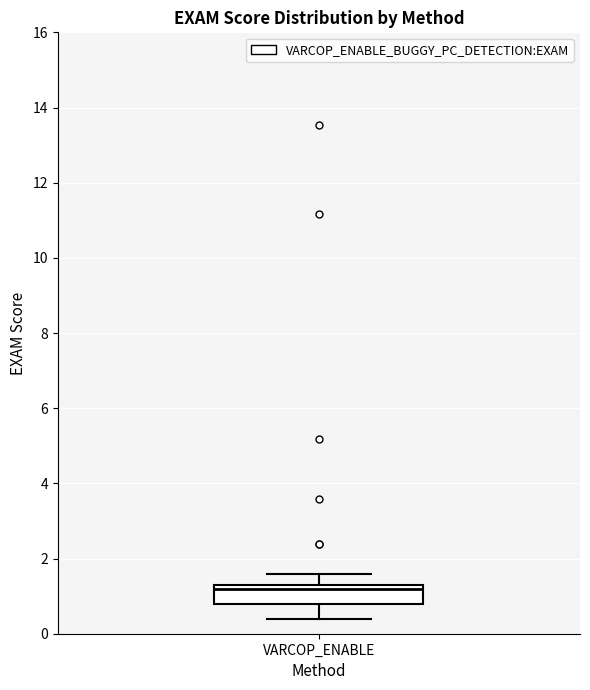

Where is the lower edge of the box for VARCOP_ENABLE on the y-axis? The values are not printed on the chart, so give them approximately, as read against the axis.

0.8